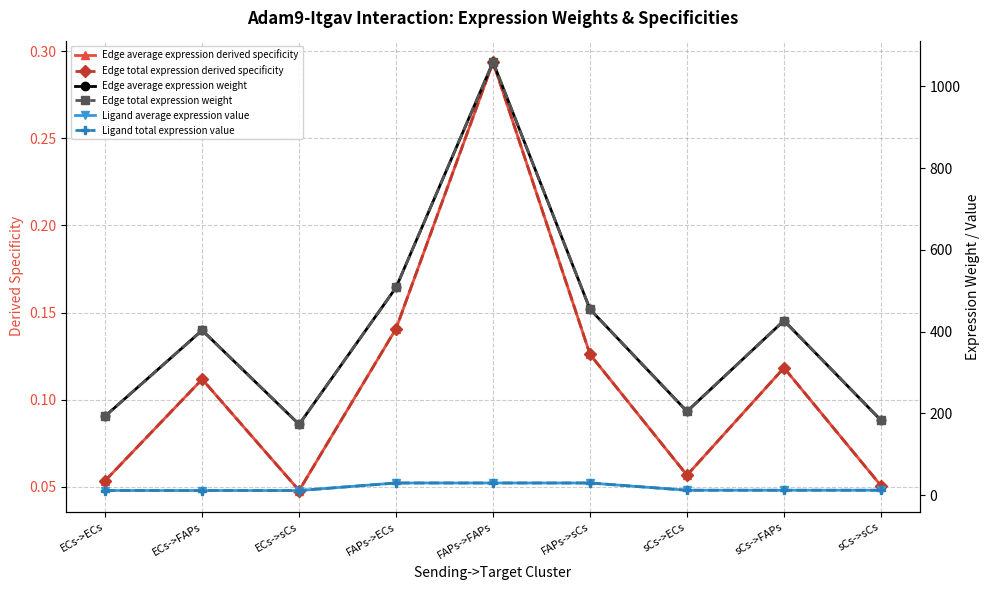

At which label does Edge total expression weight reach its peak?

FAPs->FAPs